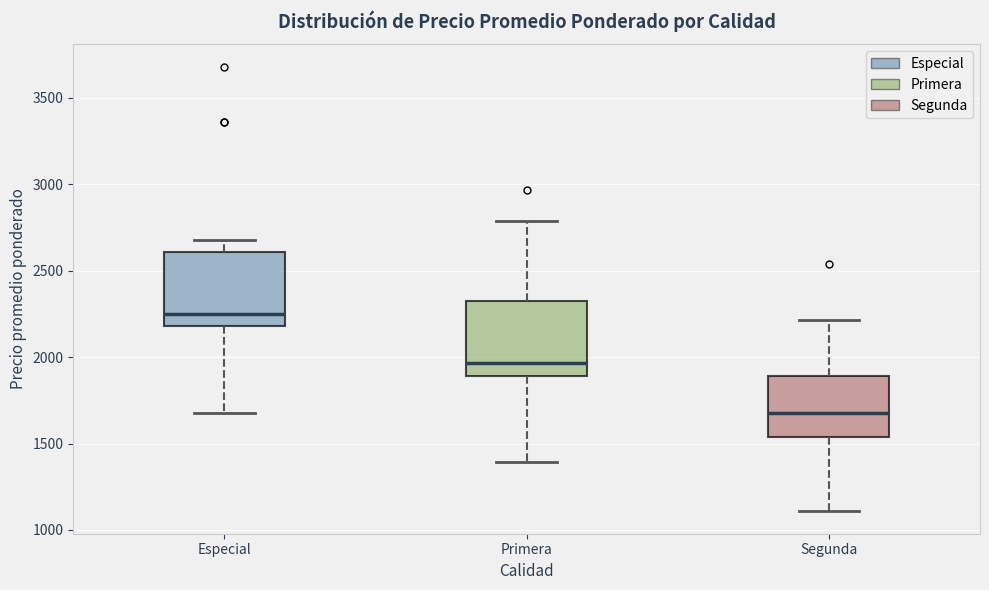

Reading left to right, read every box against the y-axis: the position of its median line, the range the box covers, and the ends of its whiskers. The values are not printed on the chart, so give them approximately, as read against the axis.

Especial: median 2250, box 2200 to 2600, whiskers 1700 to 2700
Primera: median 1950, box 1900 to 2300, whiskers 1400 to 2800
Segunda: median 1700, box 1550 to 1900, whiskers 1100 to 2200